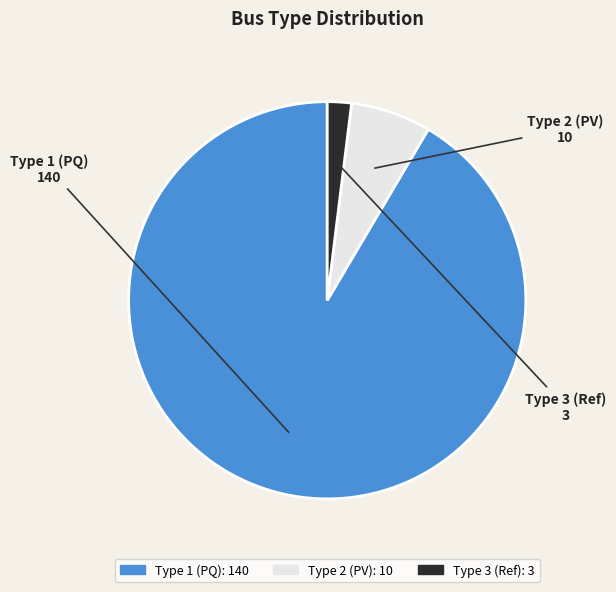

True or false: Type 3 (Ref) accounts for 2% of the total.

True